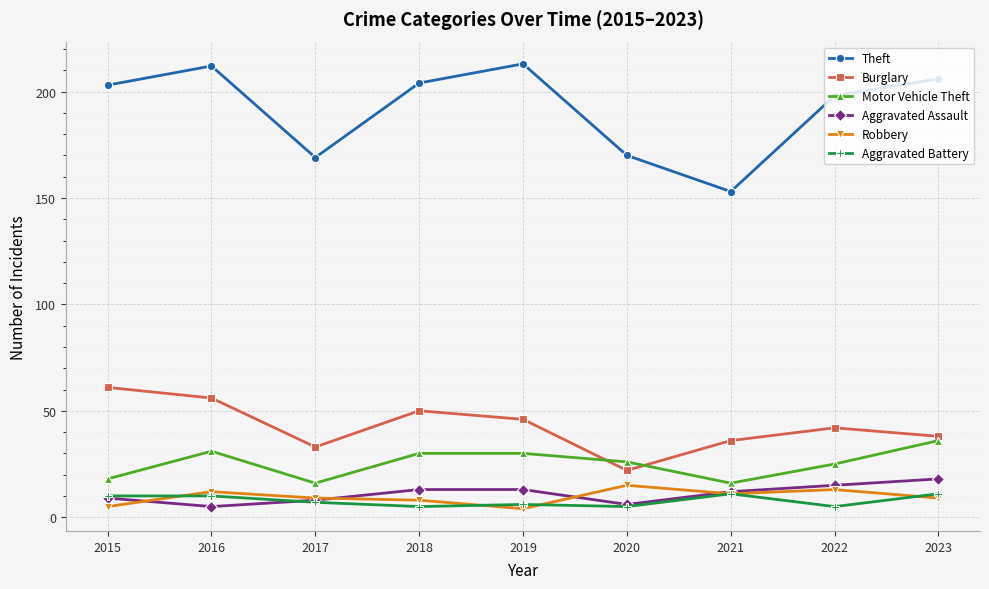

Reading right to left, transcribe all the data shown in this chart.

Theft: 2023=206	2022=198	2021=153	2020=170	2019=213	2018=204	2017=169	2016=212	2015=203
Burglary: 2023=38	2022=42	2021=36	2020=22	2019=46	2018=50	2017=33	2016=56	2015=61
Motor Vehicle Theft: 2023=36	2022=25	2021=16	2020=26	2019=30	2018=30	2017=16	2016=31	2015=18
Aggravated Assault: 2023=18	2022=15	2021=12	2020=6	2019=13	2018=13	2017=8	2016=5	2015=9
Robbery: 2023=9	2022=13	2021=11	2020=15	2019=4	2018=8	2017=9	2016=12	2015=5
Aggravated Battery: 2023=11	2022=5	2021=11	2020=5	2019=6	2018=5	2017=7	2016=10	2015=10